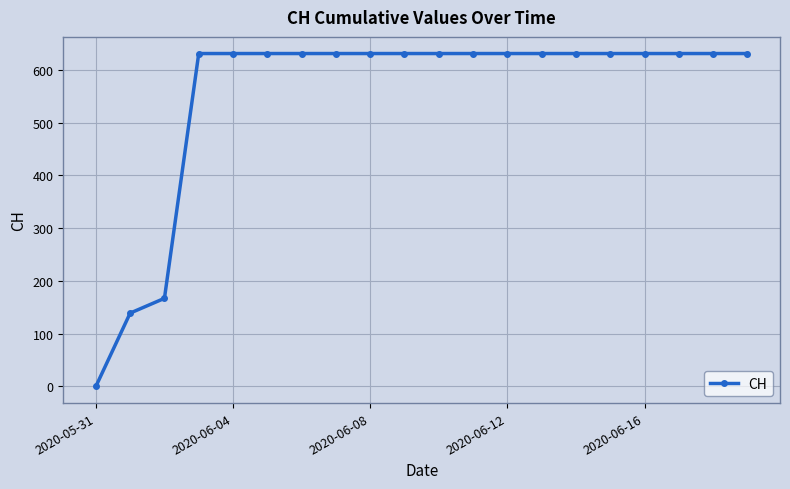

What is the greatest value displayed?

631